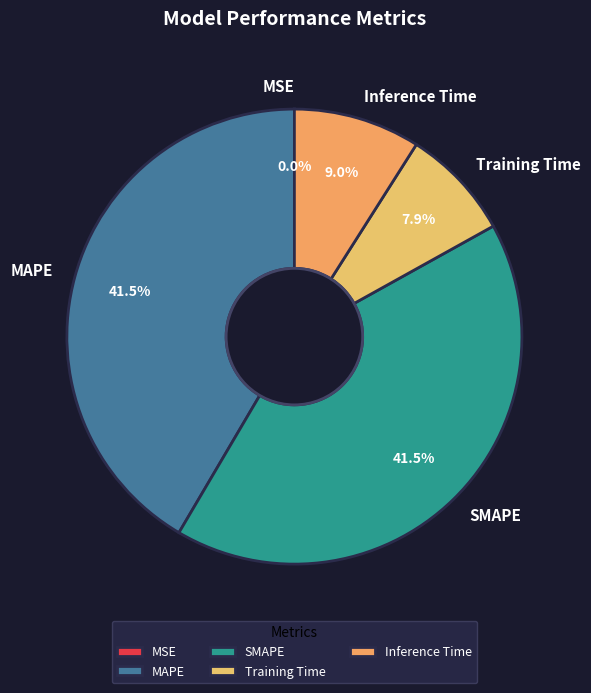

Combined, what portion of the pie is SMAPE and MAPE?

83.1%